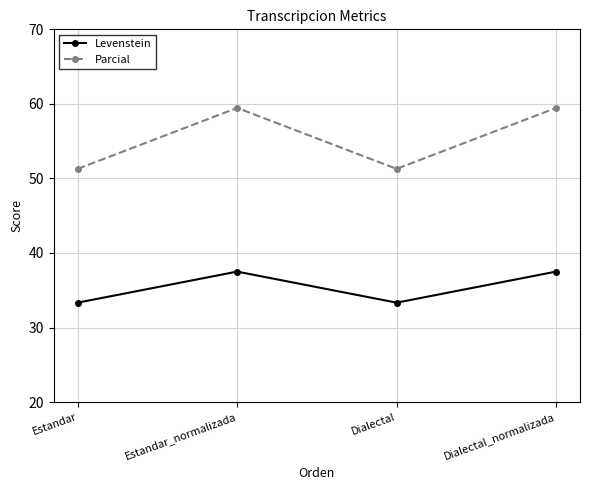

Reading left to right, what are all the values shown in this chart?

Levenstein: Estandar=33.3	Estandar_normalizada=37.5	Dialectal=33.3	Dialectal_normalizada=37.5
Parcial: Estandar=51.3	Estandar_normalizada=59.5	Dialectal=51.3	Dialectal_normalizada=59.5